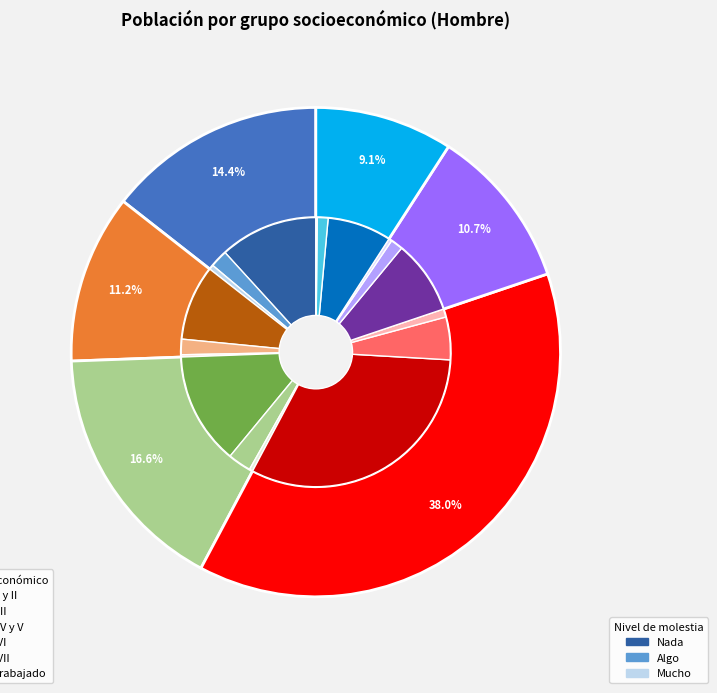

To the nearest percent, what percentage of the pie is Grupo IV y V?

15%